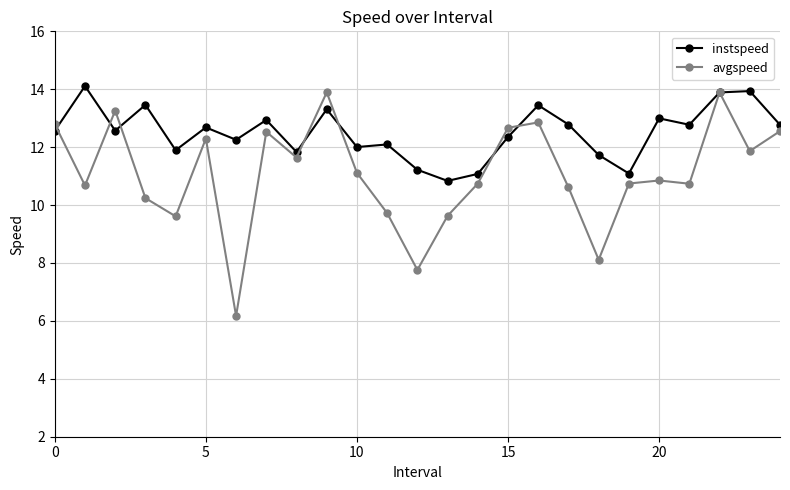

At how many categories does at least one series exceed 10?

25